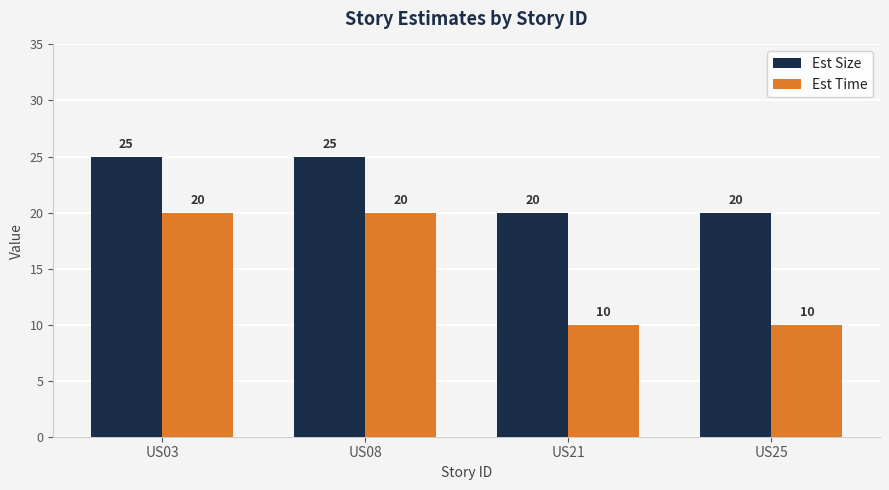

What is the difference between the Est Size values at US25 and US03?

5